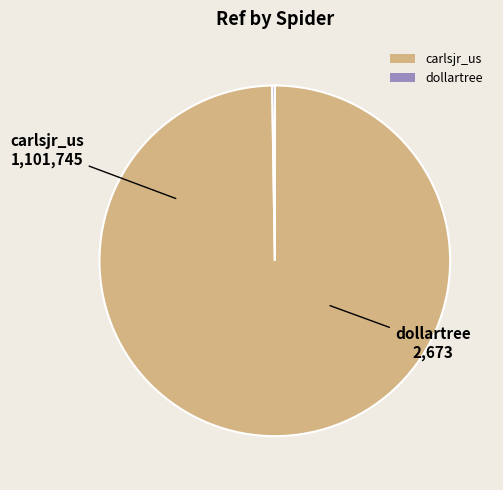

The carlsjr_us slice represents 100% of the pie. True or false?

True